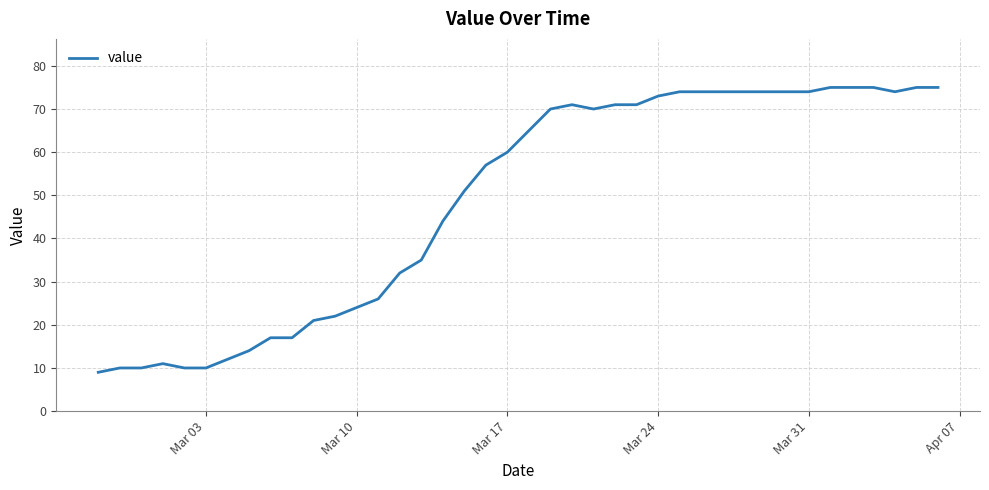

What is the difference between the maximum and minimum values?

66